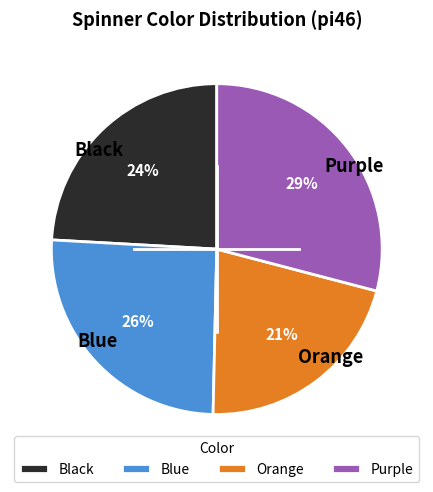

What is the largest slice in the pie chart?

Purple